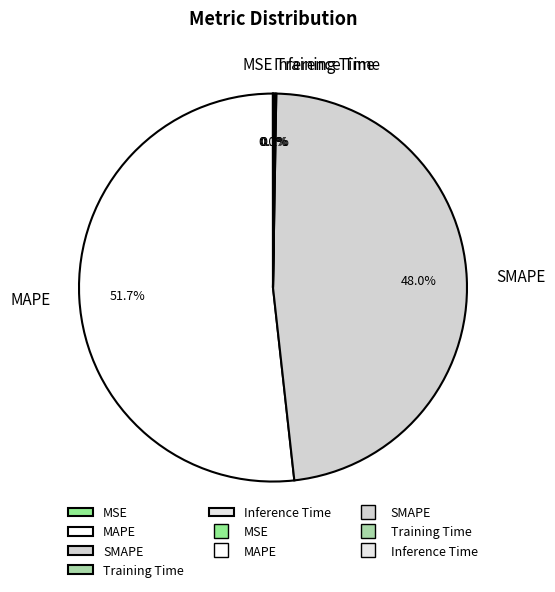

Does any single category account for the majority?

Yes